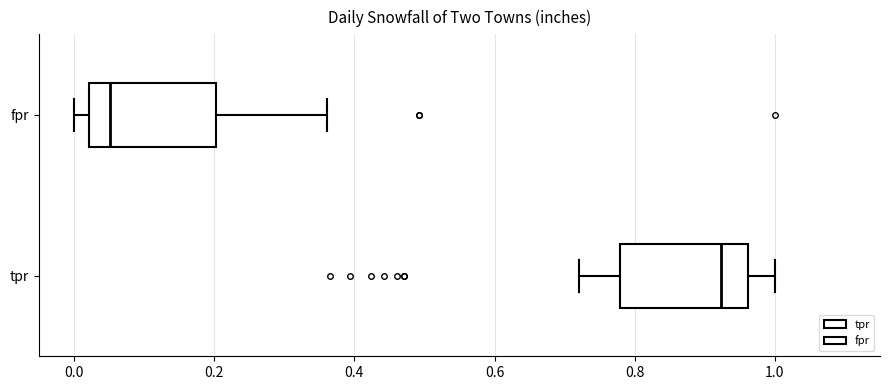

Which box has the furthest to the left median line?

fpr